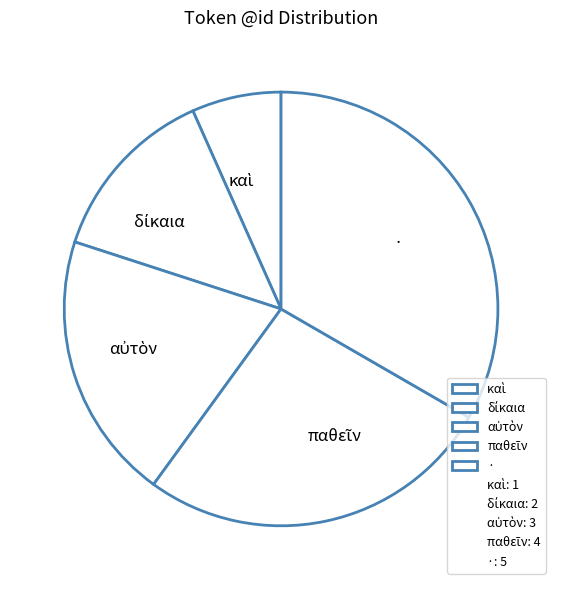

Is it true that · is 25% of the pie?

False